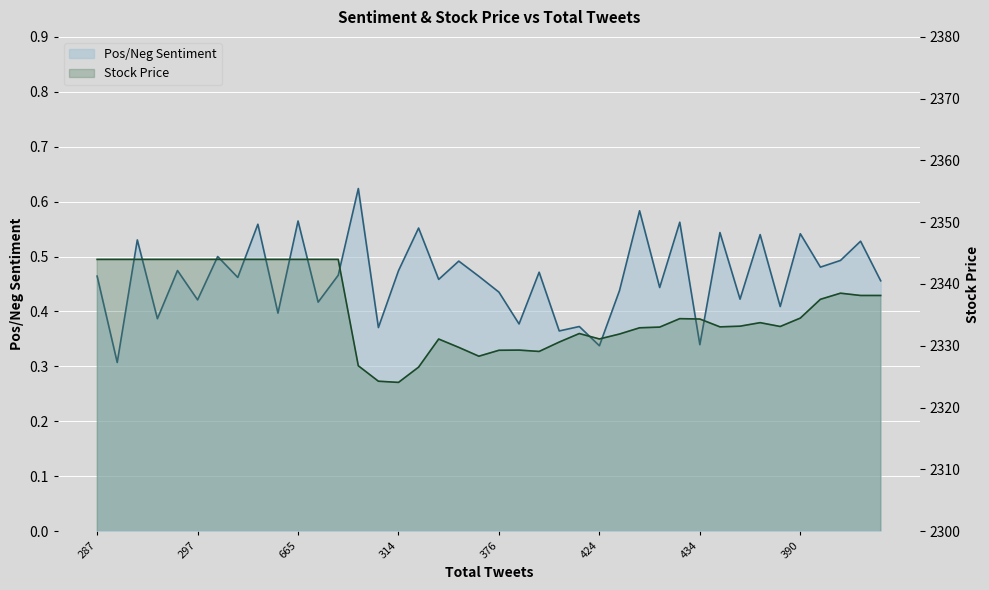

What are all the series names shown in the legend?

Pos/Neg Sentiment, Stock Price